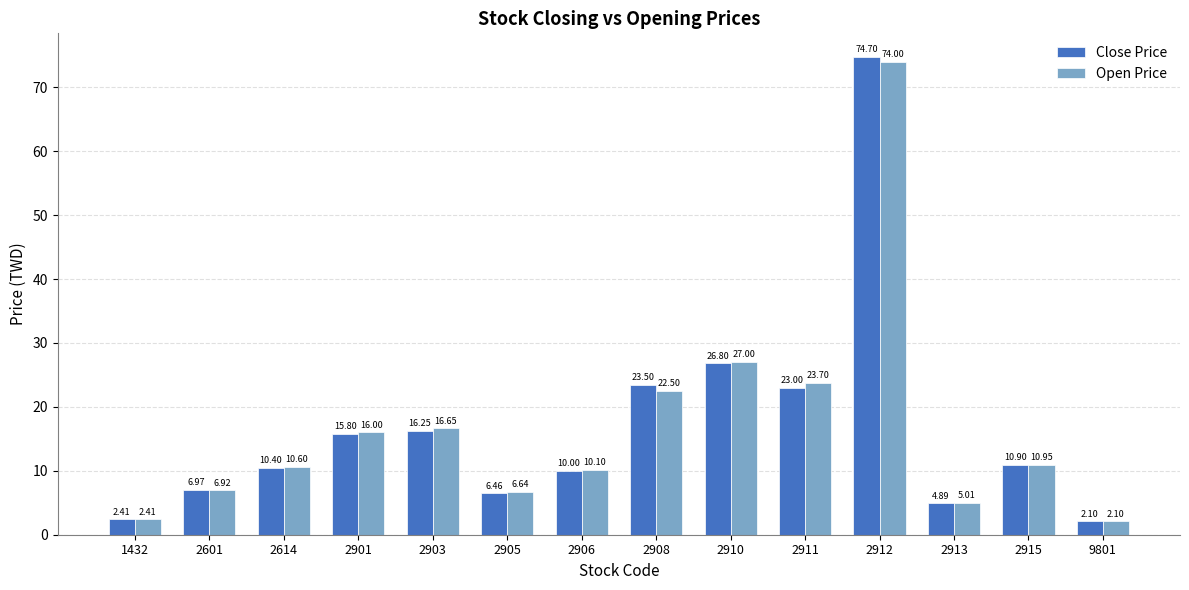

How many bars are there in each group?

2